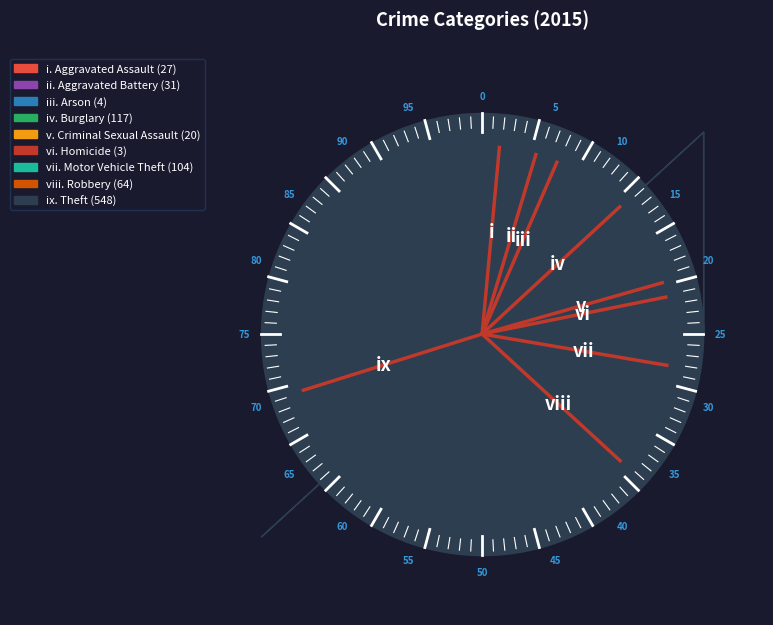

Is there any slice that represents more than half of the pie?

Yes